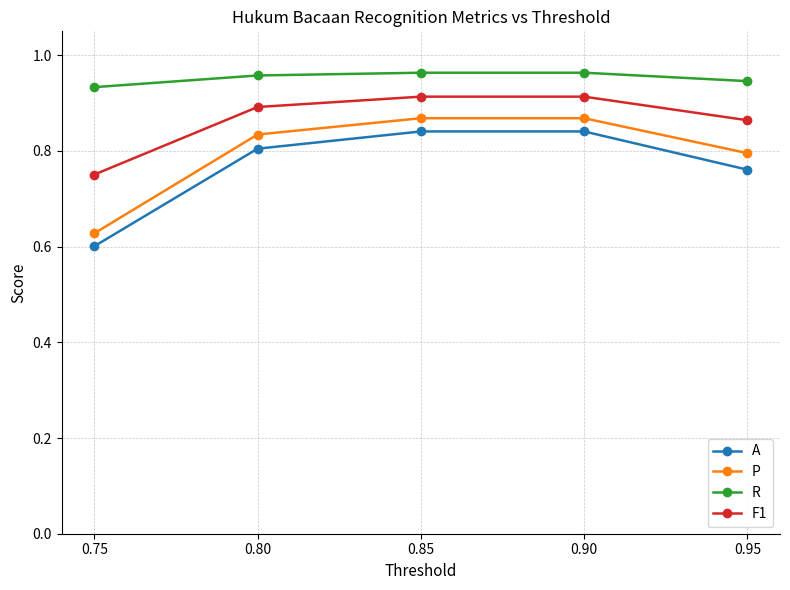

True or false: F1 and R intersect in this chart.

False